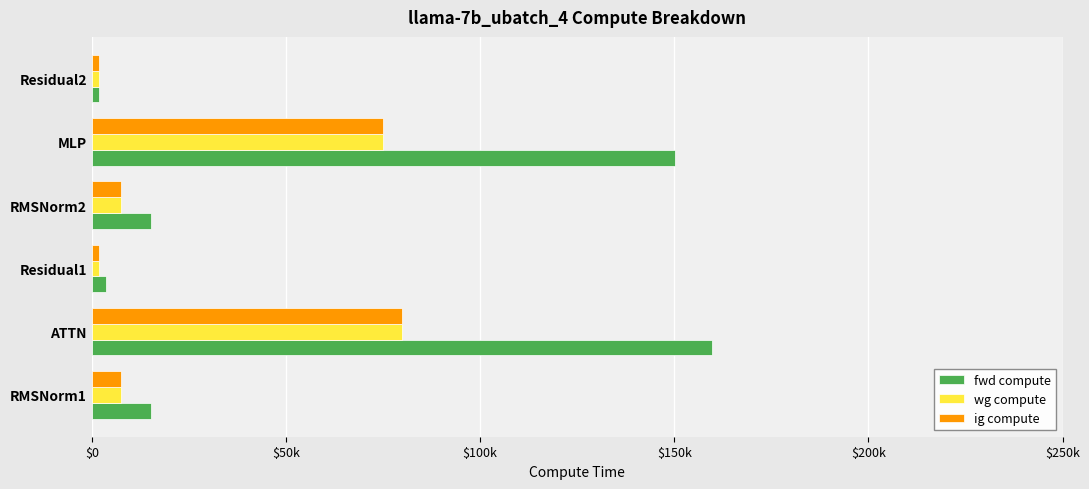

Which series has the largest total across all categories?

fwd compute